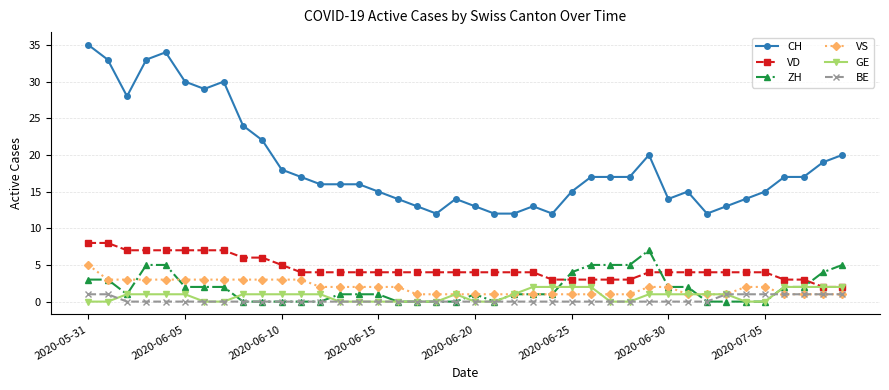

True or false: ZH and CH cross at least once.

False